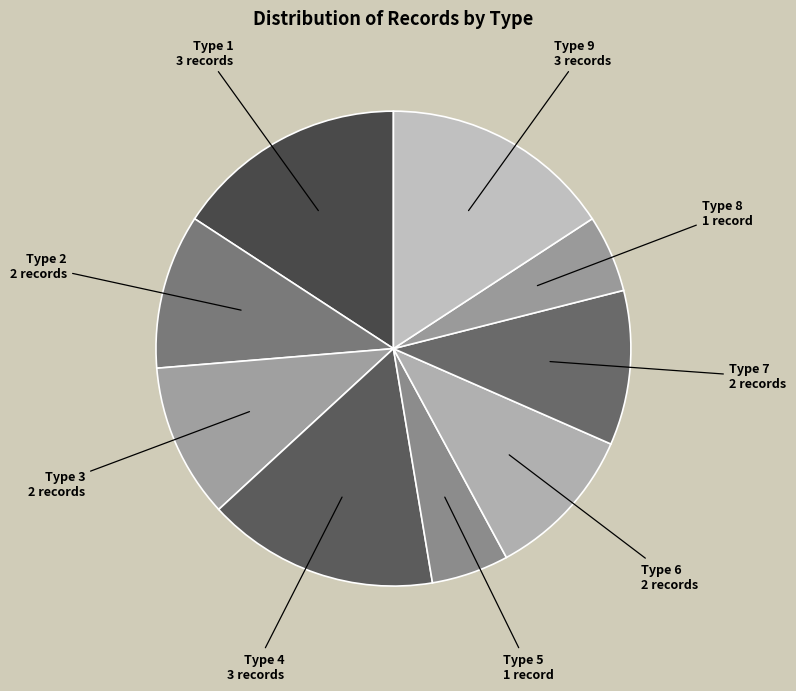

Count the number of slices in the pie.

9